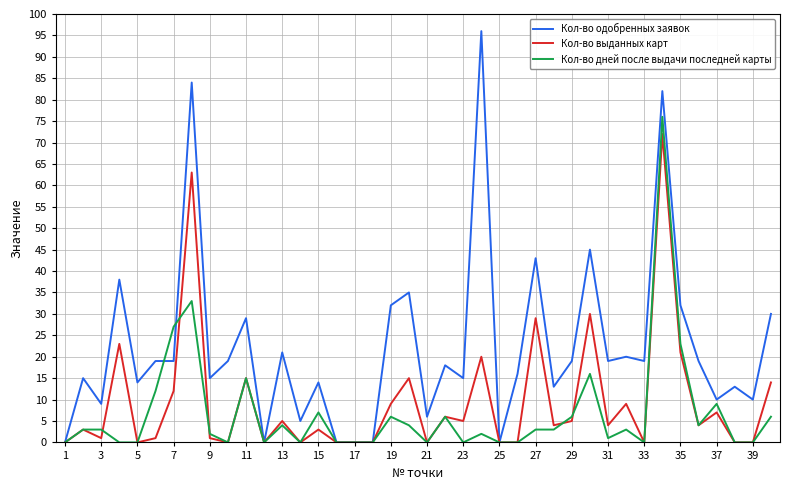

What is the maximum value shown in the chart?

96